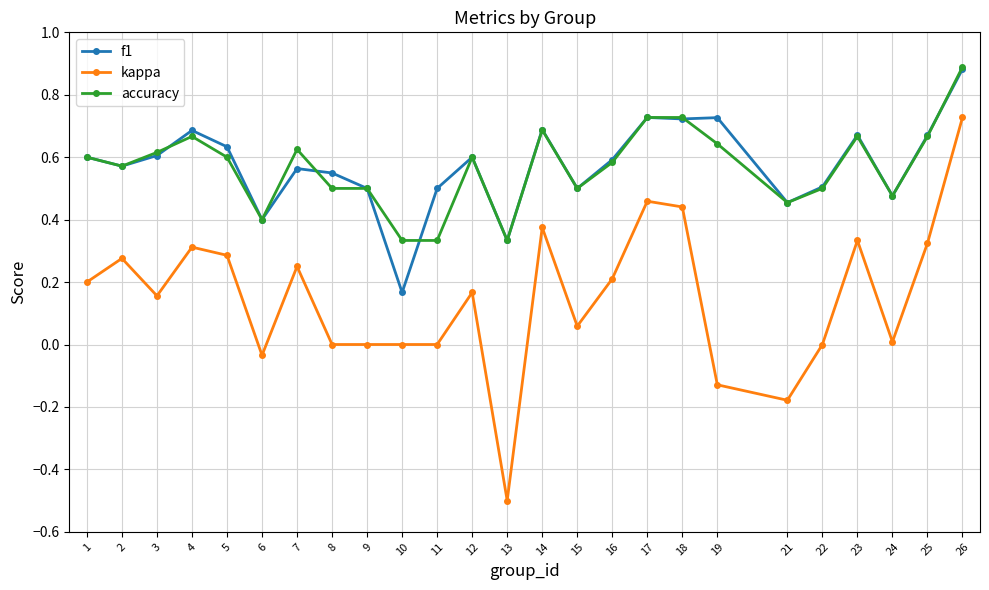

What is the sum of all kappa values?

3.7